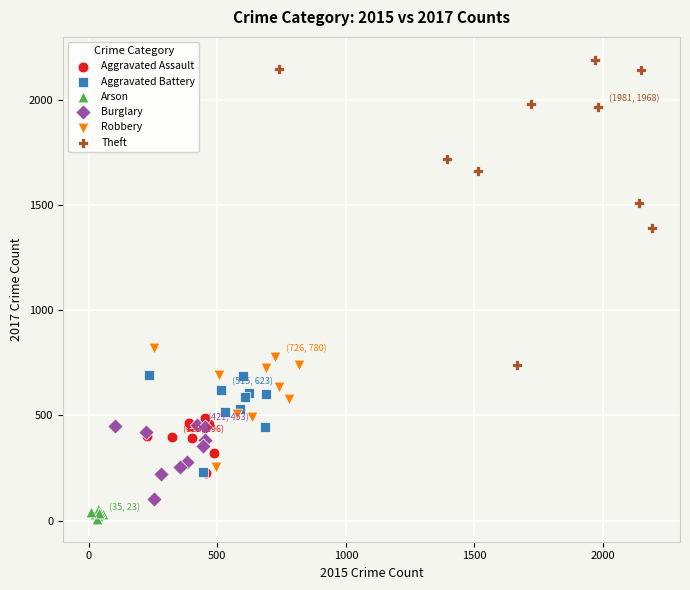

Which series has the widest spread of Y values?

Theft